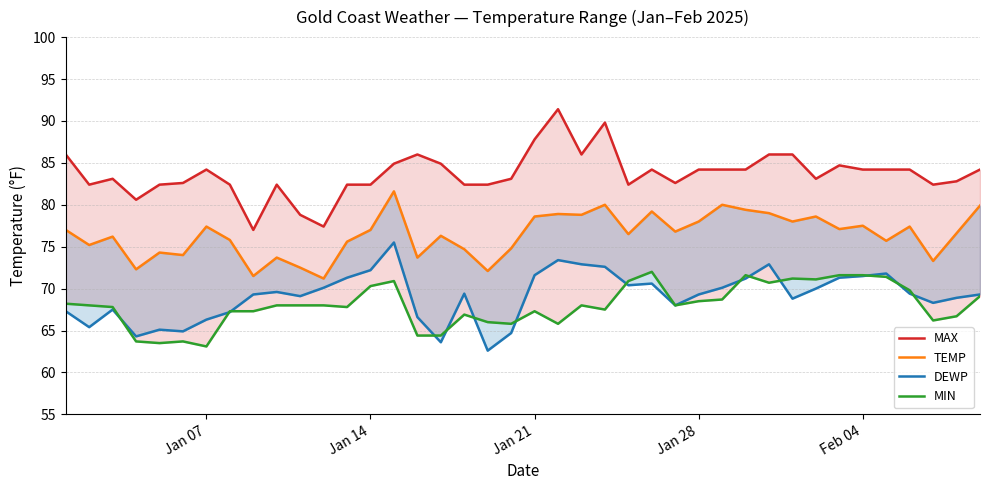

The MIN series shows 100.9 at 26. True or false?

False